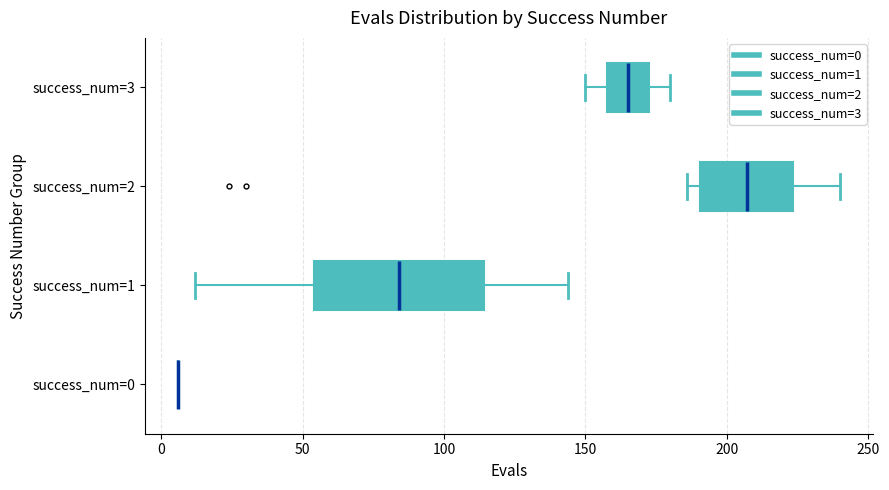

Reading bottom to top, read every box against the x-axis: the position of its median line, the range the box covers, and the ends of its whiskers. The values are not printed on the chart, so give them approximately, as read against the axis.

success_num=0: box collapsed to a line at 5, whiskers 5 to 5
success_num=1: median 85, box 55 to 115, whiskers 10 to 145
success_num=2: median 205, box 190 to 225, whiskers 185 to 240
success_num=3: median 165, box 160 to 175, whiskers 150 to 180